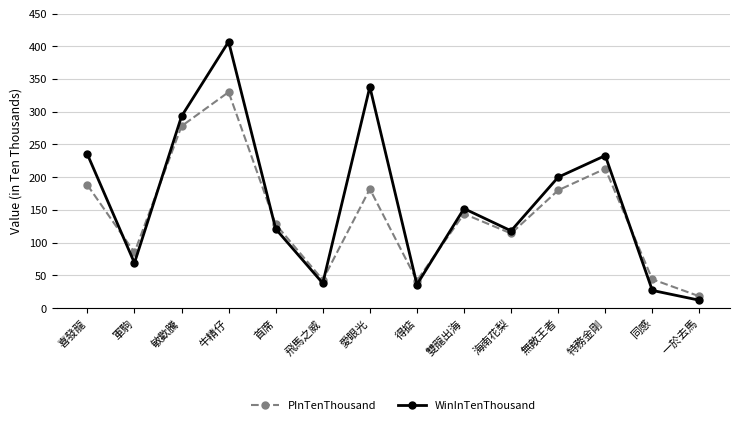

True or false: PInTenThousand has a value of 85 at 軍駒.

True